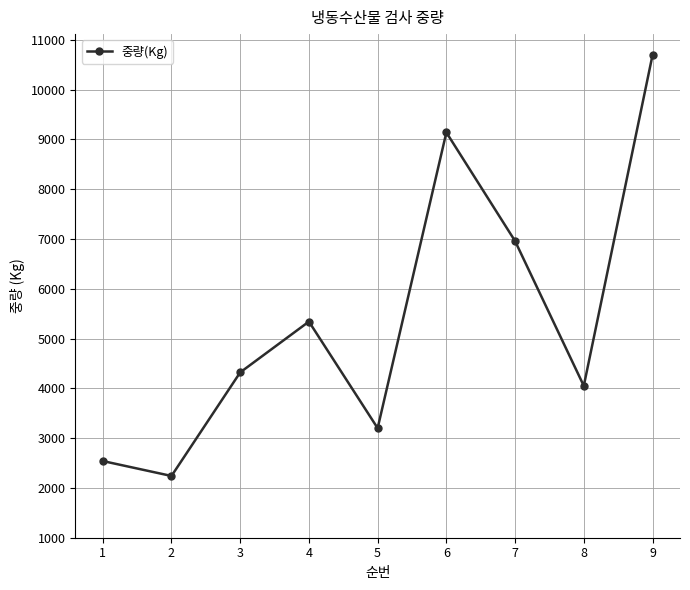

Rank the categories by value from highest to lowest.

9, 6, 7, 4, 3, 8, 5, 1, 2